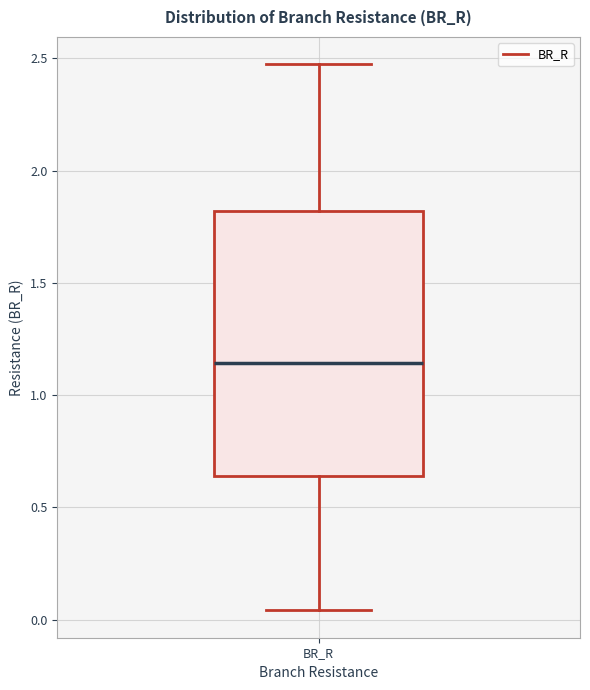

Read this box plot against the y-axis: the position of the median line, the range covered by the box, and the ends of both whiskers. The values are not printed on the chart, so give them approximately, as read against the axis.

median 1.15, box 0.65 to 1.80, whiskers 0.05 to 2.45